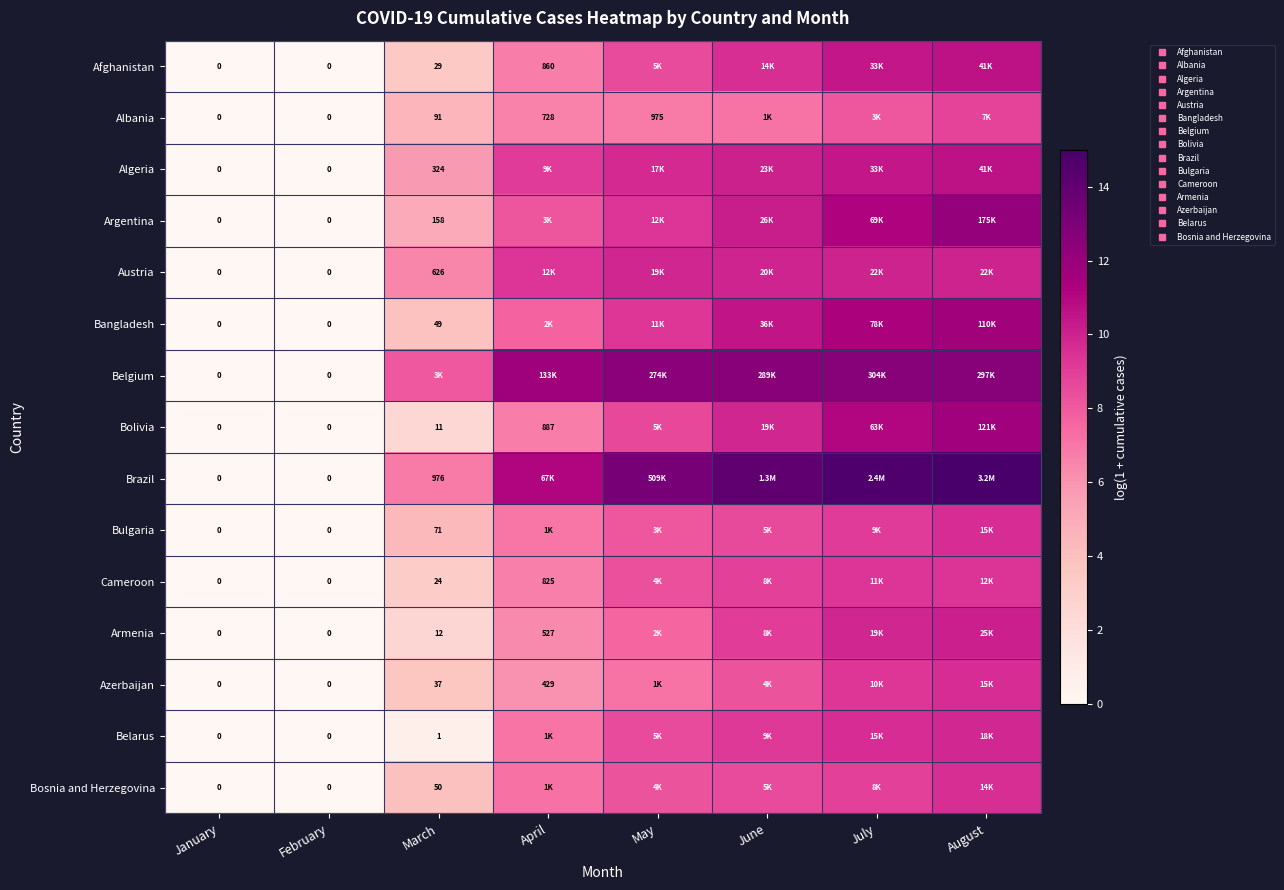

What is the maximum value shown in the chart?

15.0